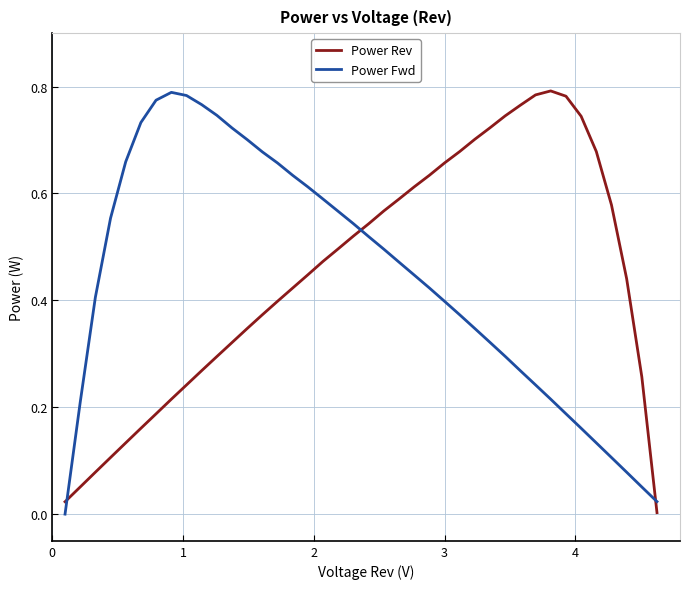

Is the value of Power Rev at 3 greater than the value of Power Fwd at 15?

Yes